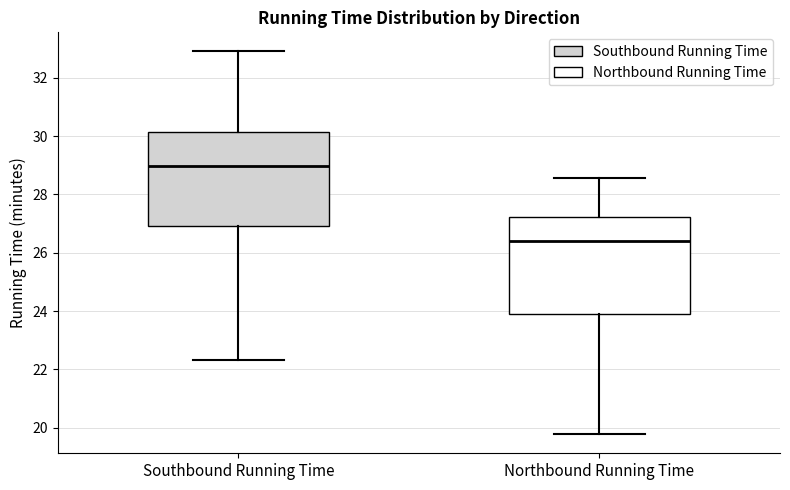

Reading left to right, transcribe this box plot: for each box, give where its median line is, the range the box spans, and where its two whiskers end, as read against the y-axis. The values are not printed on the chart, so give them approximately, as read against the axis.

Southbound Running Time: median 29.0, box 27.0 to 30.2, whiskers 22.4 to 33.0
Northbound Running Time: median 26.4, box 24.0 to 27.2, whiskers 19.8 to 28.6